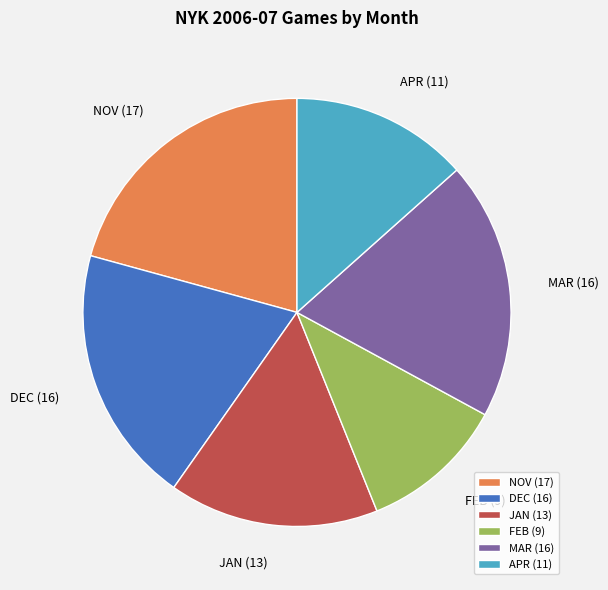

Is the sum of FEB and JAN greater than half?

No